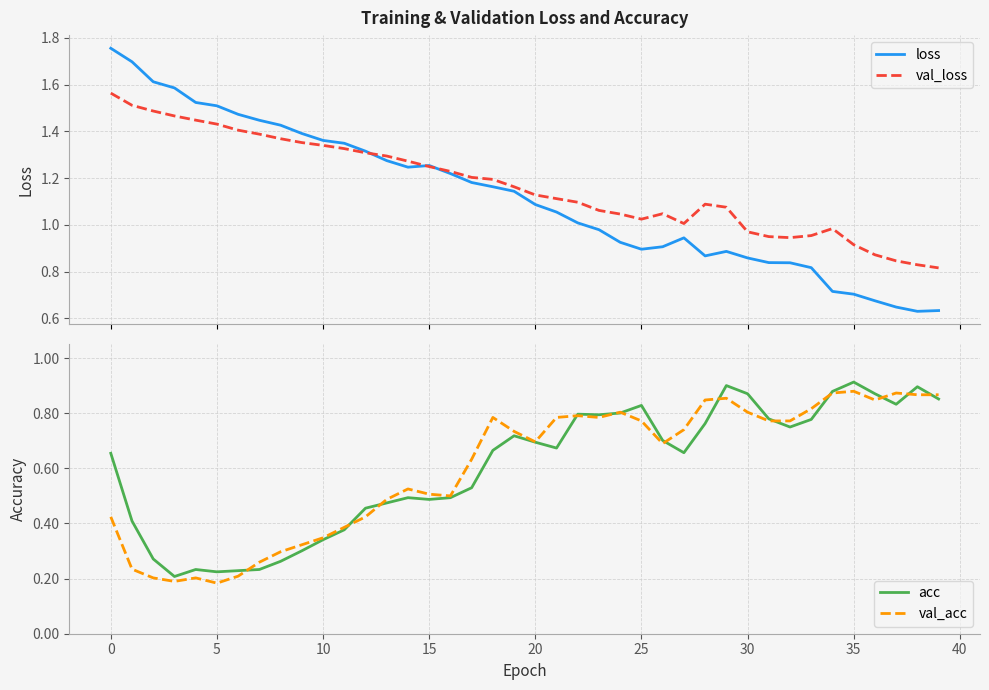

Which series has the largest total across all categories?

val_loss